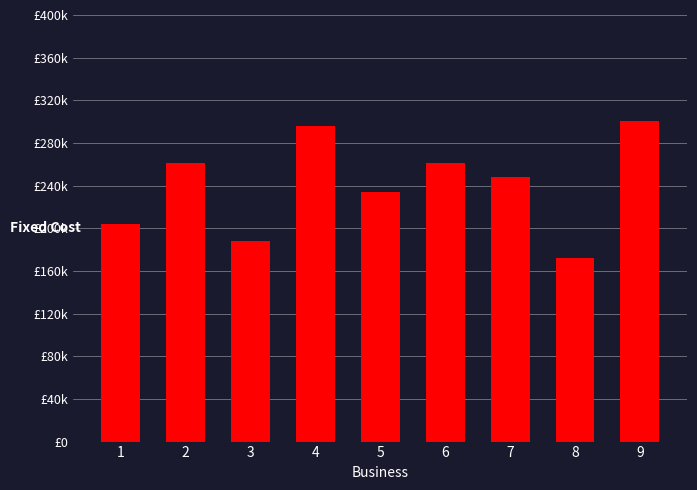

True or false: the data shows 467762.9 at 2.

False